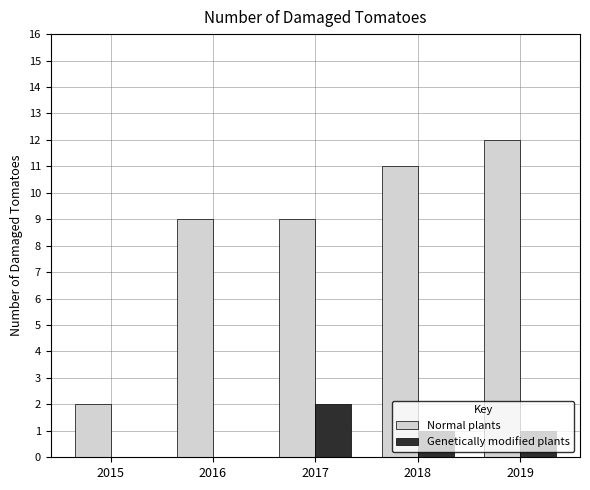

What is the sum of the Normal plants values at 2017 and 2016?

18